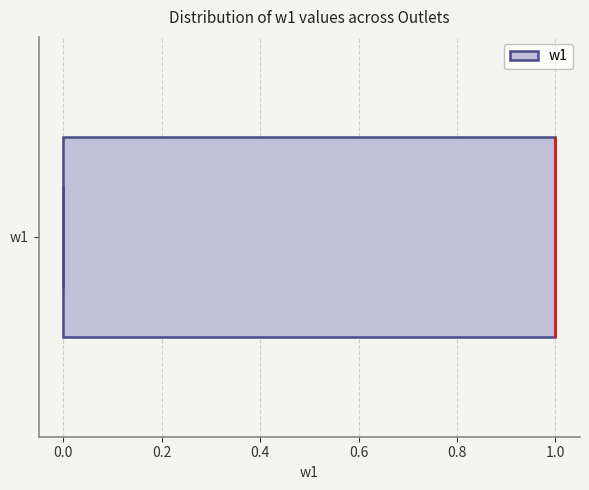

Transcribe this box plot: give where the median line is, the range the box spans, and where the two whiskers end, as read against the x-axis. The values are not printed on the chart, so give them approximately, as read against the axis.

median 1 (drawn on the box's right edge), box 0 to 1, whiskers 0 to 1